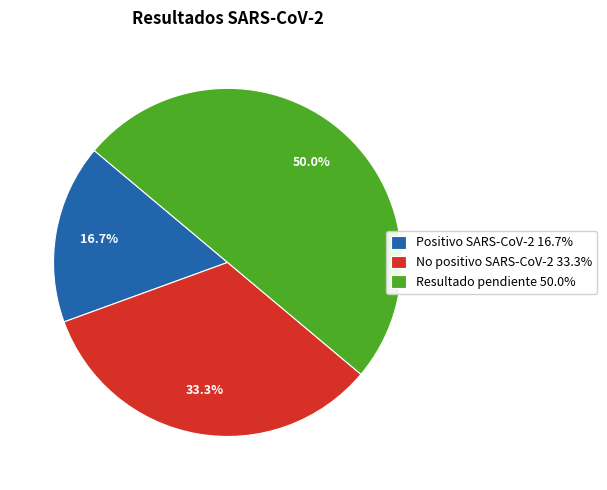

What is the largest slice in the pie chart?

Resultado pendiente